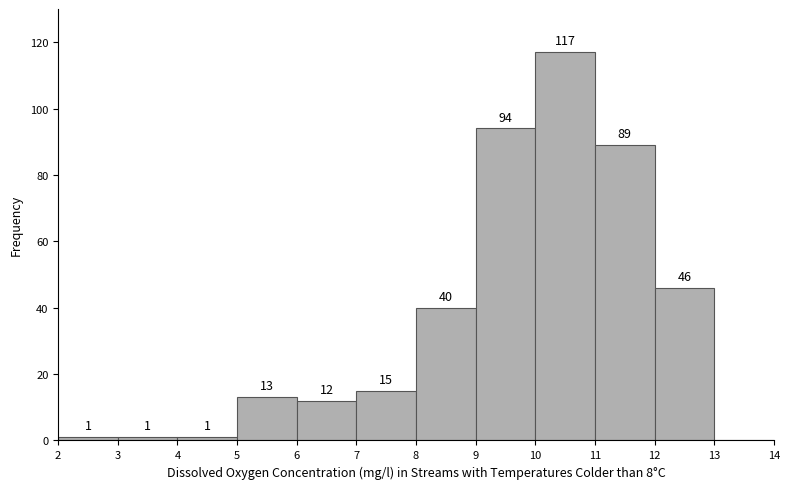

Which range on the x-axis has the tallest bar?

10 to 11